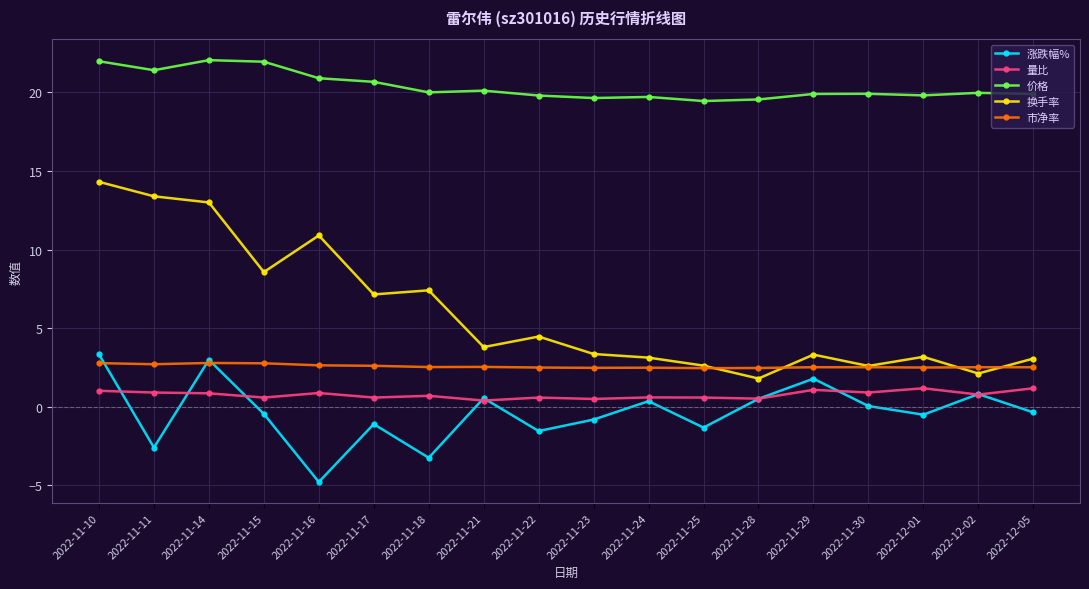

Is this an area chart (filled region under the line)?

No